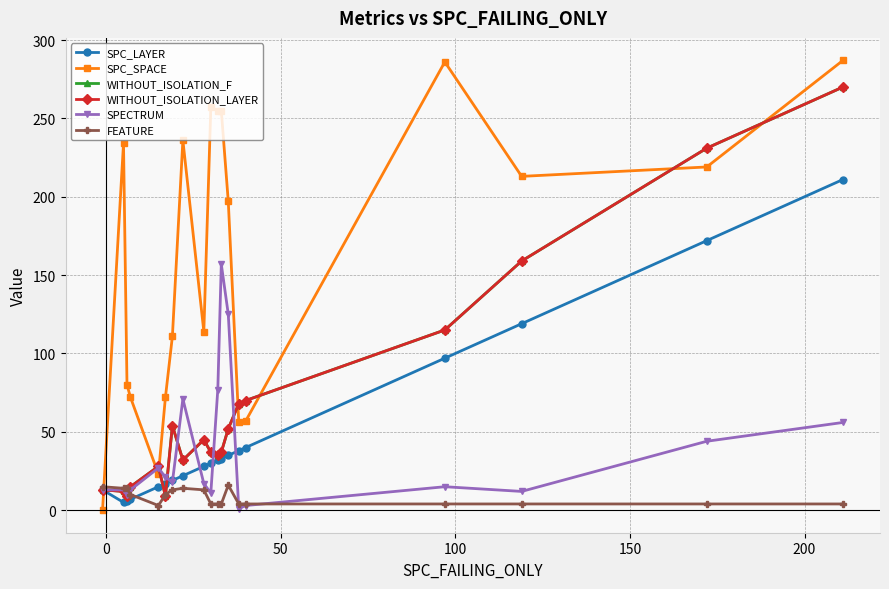

At which category does WITHOUT_ISOLATION_F reach its first local peak?

150